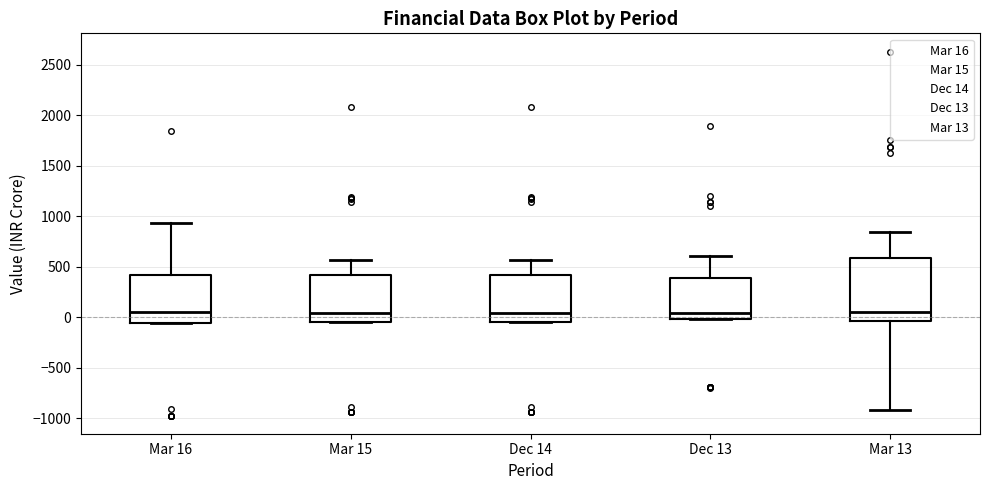

Reading left to right, read every box against the y-axis: the position of its median line, the range the box covers, and the ends of its whiskers. The values are not printed on the chart, so give them approximately, as read against the axis.

Mar 16: median 50, box -50 to 400, whiskers -50 to 950
Mar 15: median 50, box -50 to 400, whiskers -50 to 550
Dec 14: median 50, box -50 to 400, whiskers -50 to 550
Dec 13: median 50, box 0 to 400, whiskers 0 to 600
Mar 13: median 50, box -50 to 600, whiskers -900 to 850